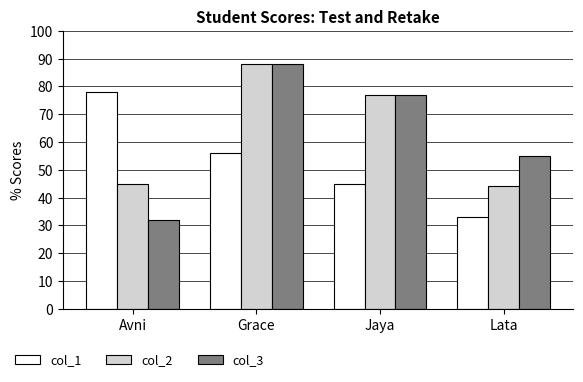

Reading left to right, extract all data points from this chart.

col_1: Avni=78	Grace=56	Jaya=45	Lata=33
col_2: Avni=45	Grace=88	Jaya=77	Lata=44
col_3: Avni=32	Grace=88	Jaya=77	Lata=55